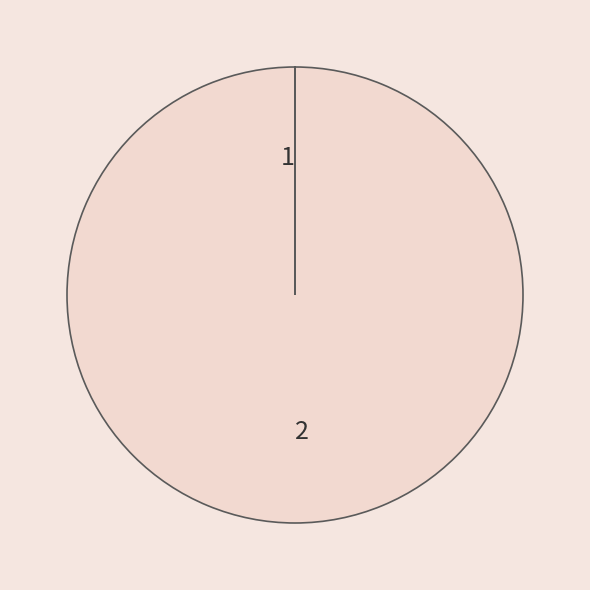

Which slice represents more than half of the pie?

2